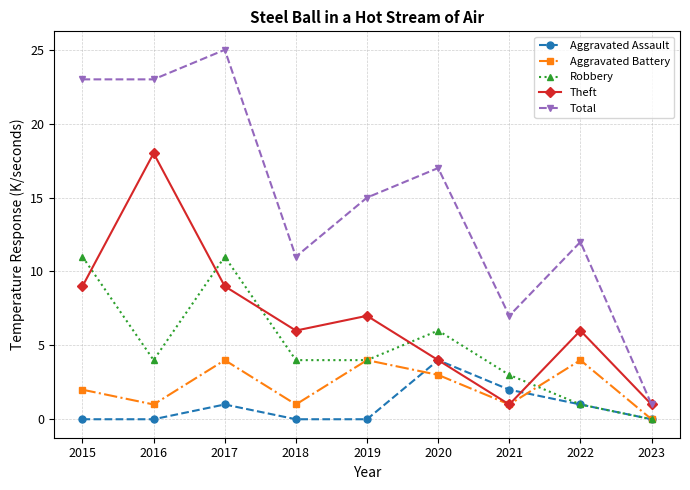

Which series has the largest range (max minus min)?

Total